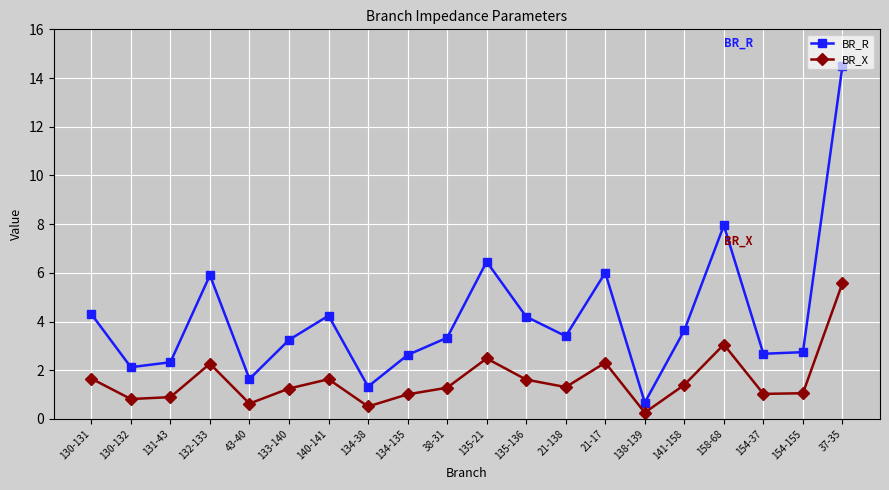

The value of BR_R at 141-158 is 3.6. True or false?

True